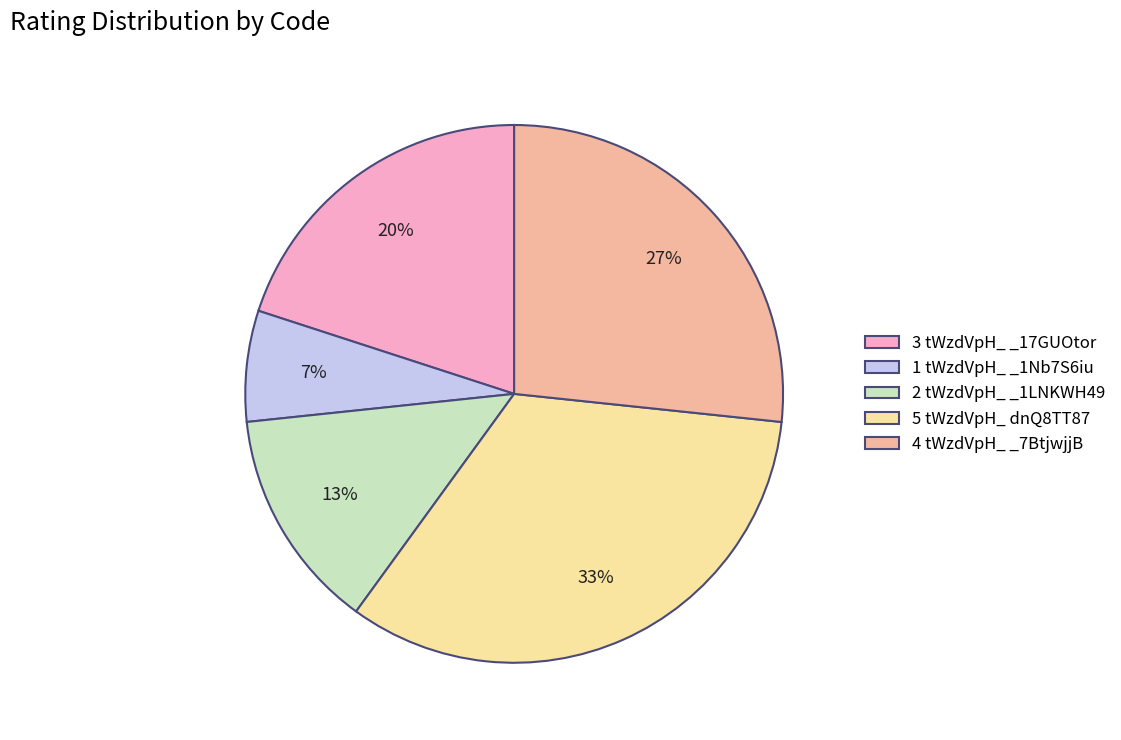

What is the smallest slice in the pie chart?

1 tWzdVpH_ _1Nb7S6iu